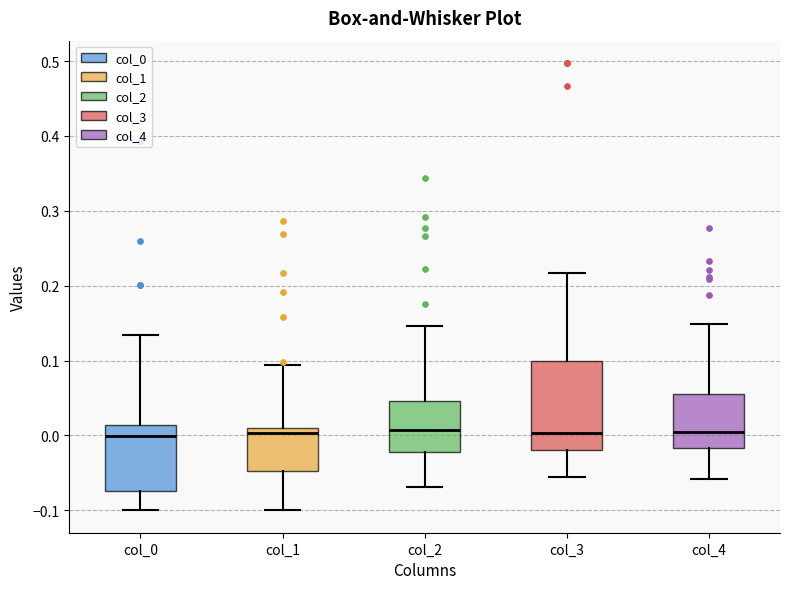

Comparing the boxes themselves (not the whiskers), which one is the tallest?

col_3